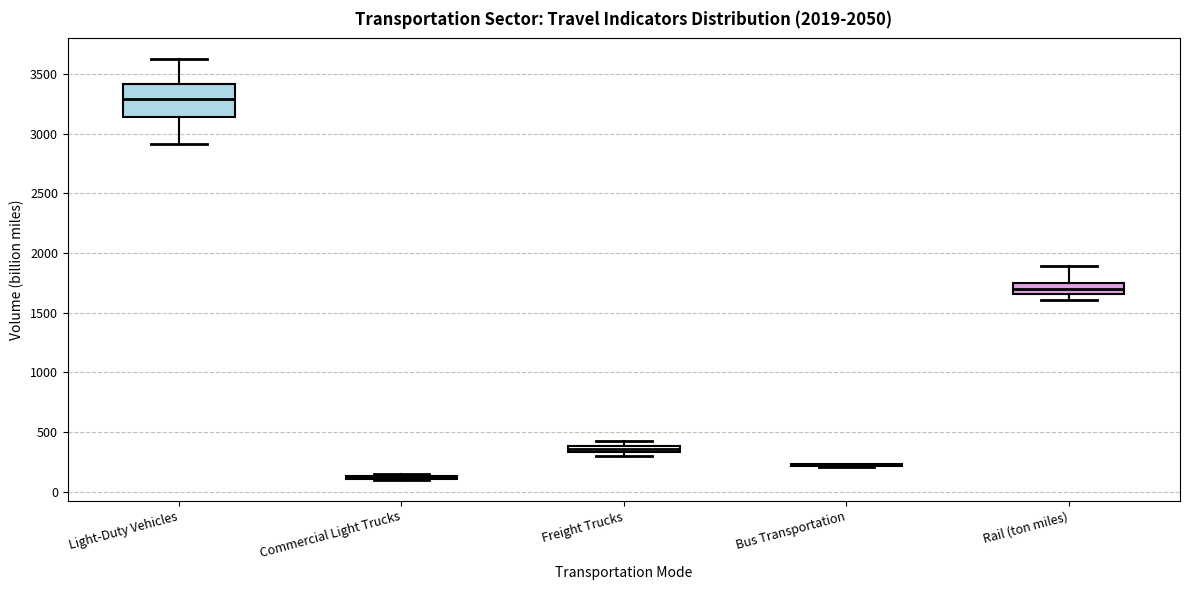

Comparing the boxes themselves (not the whiskers), which one is the tallest?

Light-Duty Vehicles